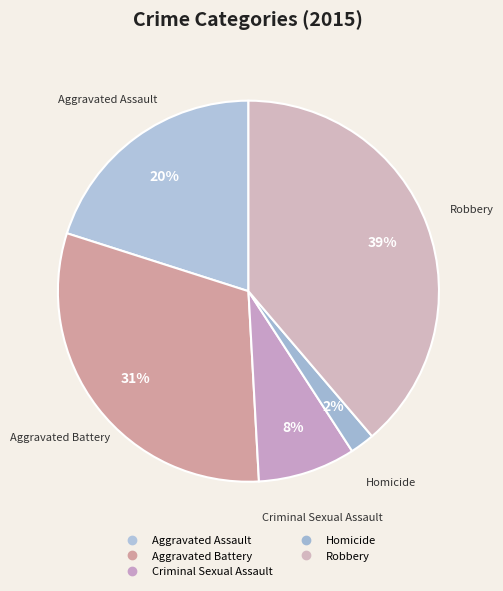

Rank the categories by value from lowest to highest.

Homicide, Criminal Sexual Assault, Aggravated Assault, Aggravated Battery, Robbery